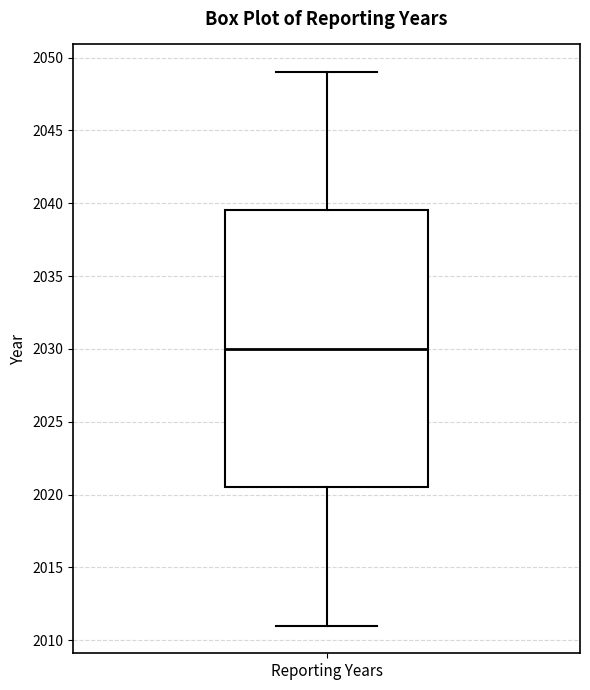

Read this box plot against the y-axis: the position of the median line, the range covered by the box, and the ends of both whiskers. The values are not printed on the chart, so give them approximately, as read against the axis.

median 2030.0, box 2020.5 to 2039.5, whiskers 2011.0 to 2049.0